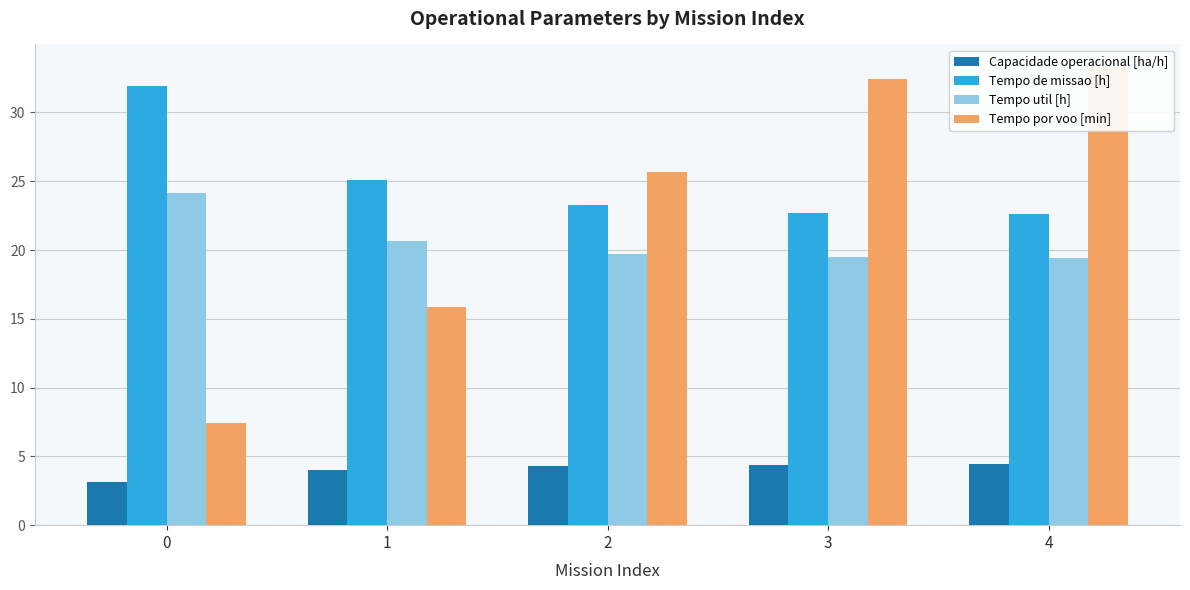

How many bars are there in total?

20